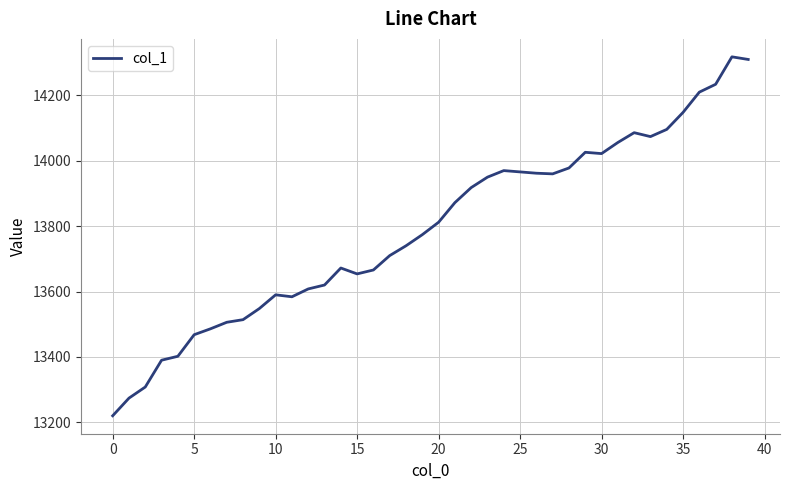

What is the difference between the maximum and minimum values?

1098